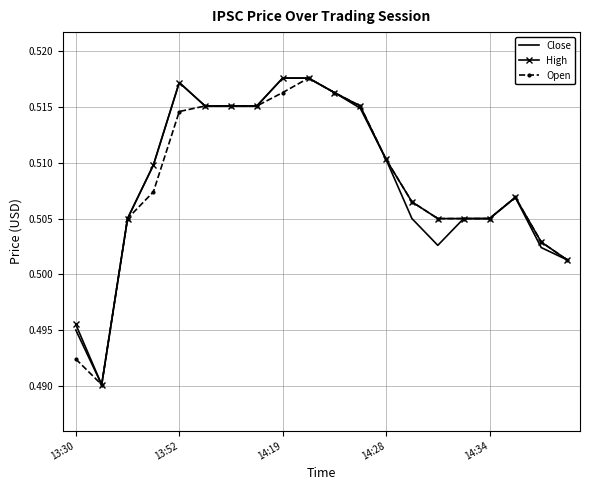

Where is the first local maximum for Open?

9